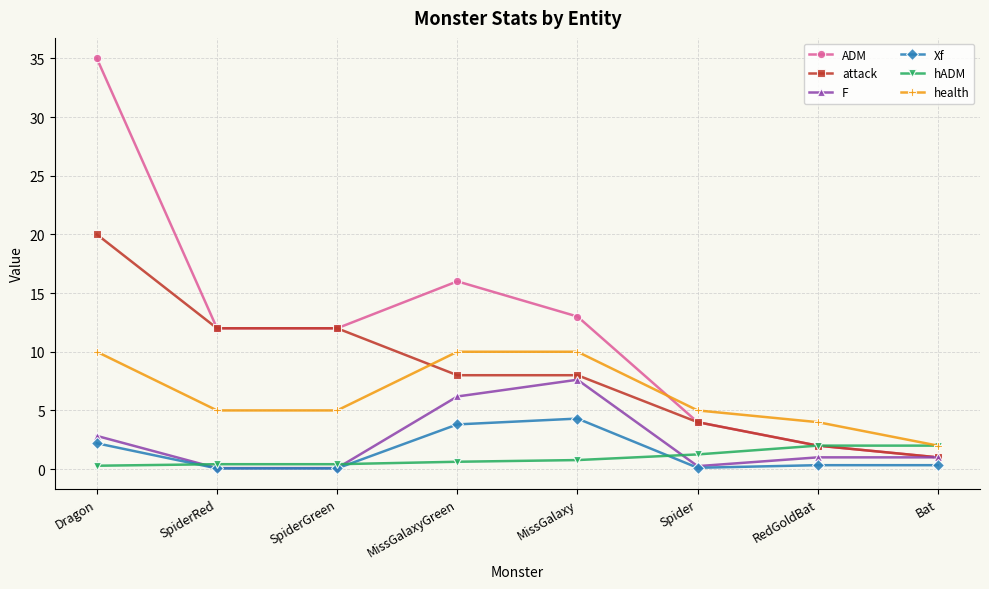

What are all the series names shown in the legend?

ADM, attack, F, Xf, hADM, health